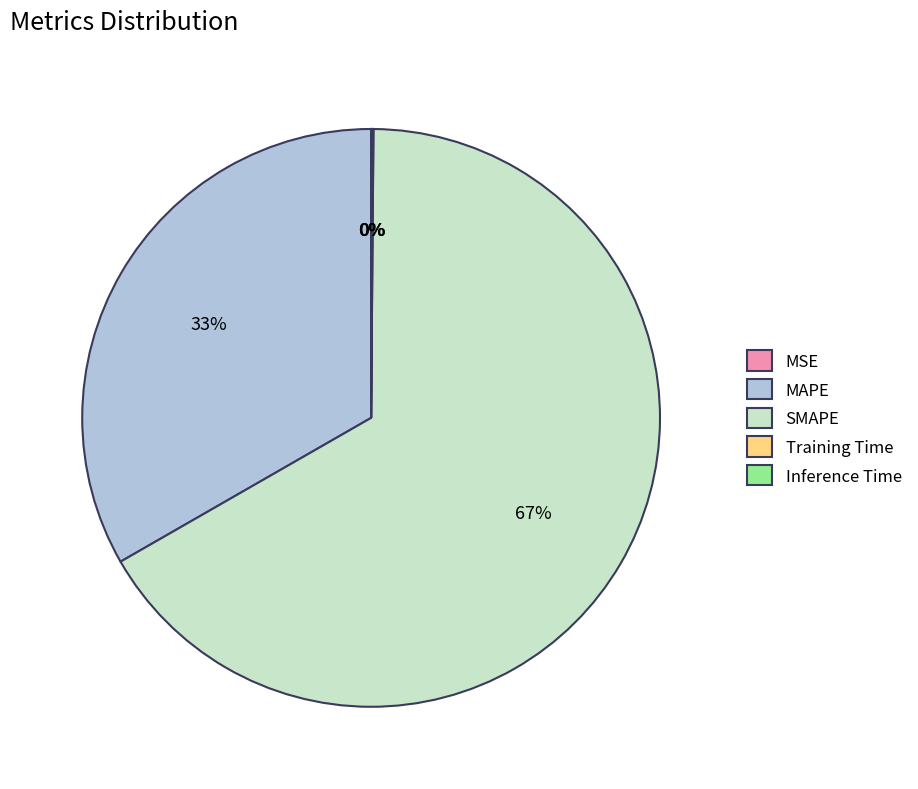

The MAPE slice represents 41% of the pie. True or false?

False